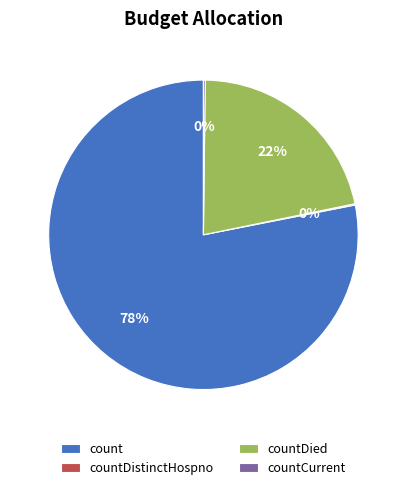

Is it true that count is 78% of the pie?

True